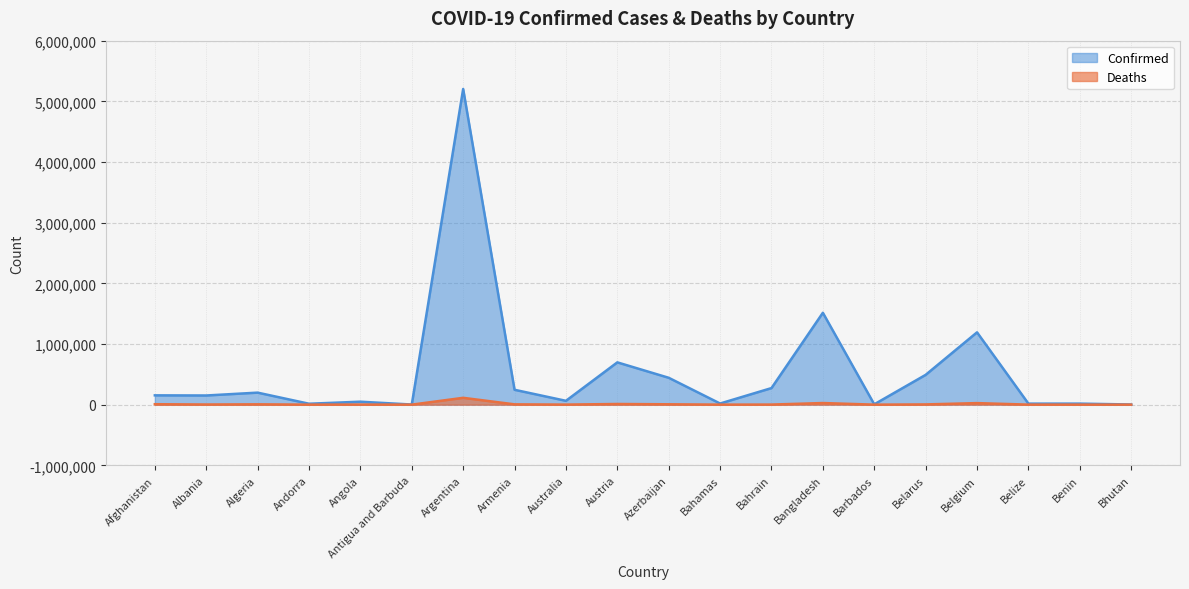

How many values in the Confirmed series exceed 153375?

9